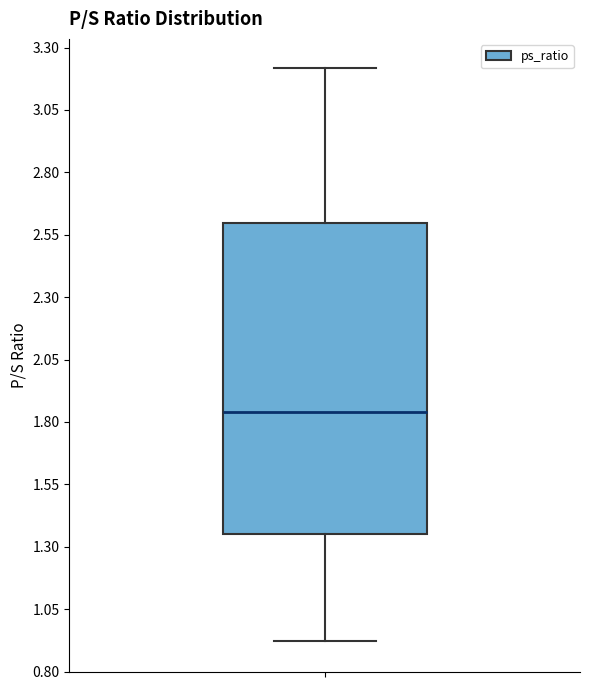

Read this box plot against the y-axis: the position of the median line, the range covered by the box, and the ends of both whiskers. The values are not printed on the chart, so give them approximately, as read against the axis.

median 1.85, box 1.35 to 2.60, whiskers 0.90 to 3.20